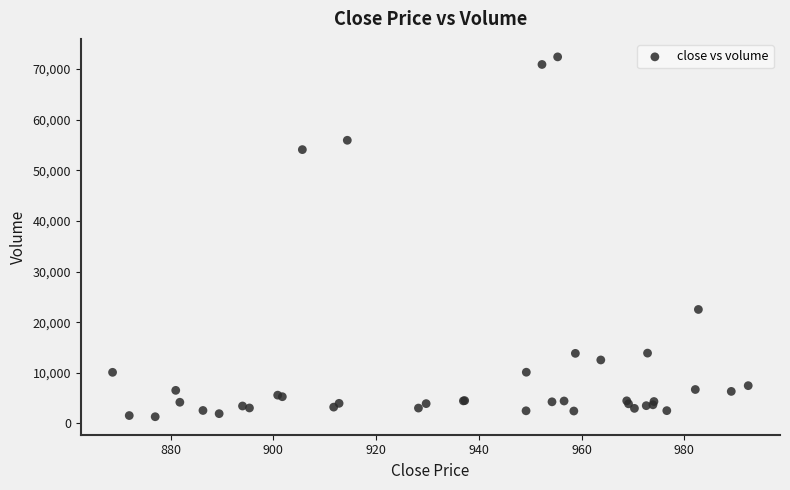

What Y value in the scatter plot is closest to 36856?

22510